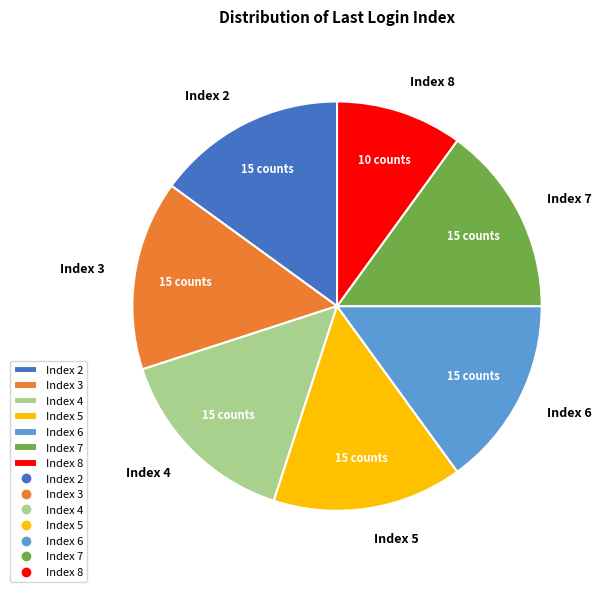

Is the sum of Index 8 and Index 2 greater than half?

No